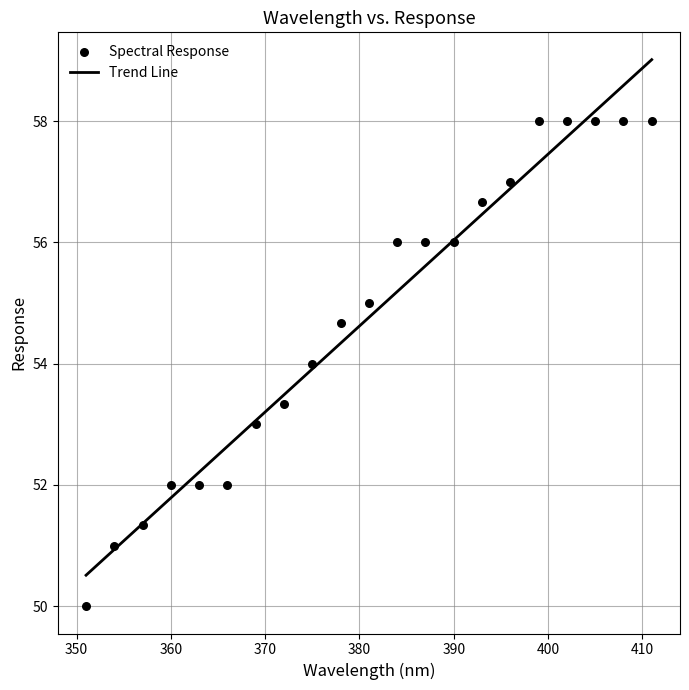

What is the range of X values (max minus min)?

60.0